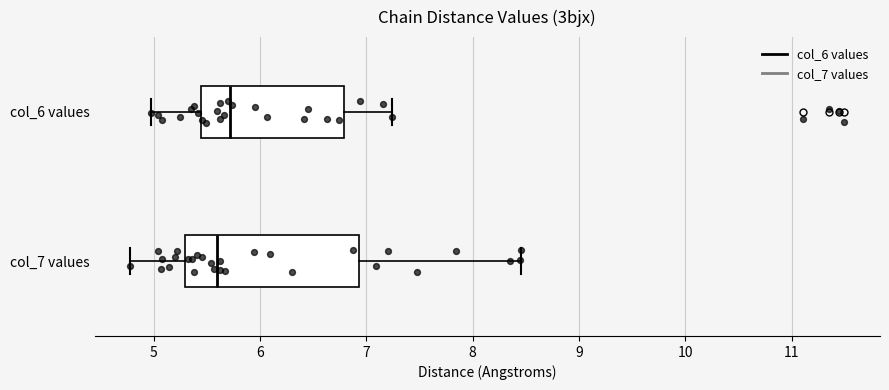

Reading bottom to top, transcribe this box plot: for each box, give where its median line is, the range the box spans, and where its two whiskers end, as read against the x-axis. The values are not printed on the chart, so give them approximately, as read against the axis.

col_7 values: median 5.6, box 5.3 to 6.9, whiskers 4.8 to 8.5
col_6 values: median 5.7, box 5.4 to 6.8, whiskers 5.0 to 7.2